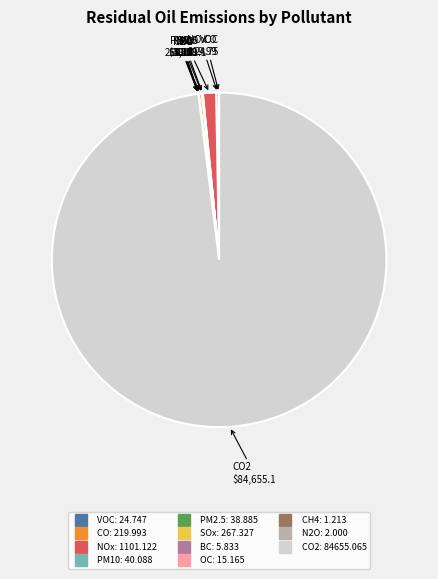

Is there any slice that represents more than half of the pie?

Yes